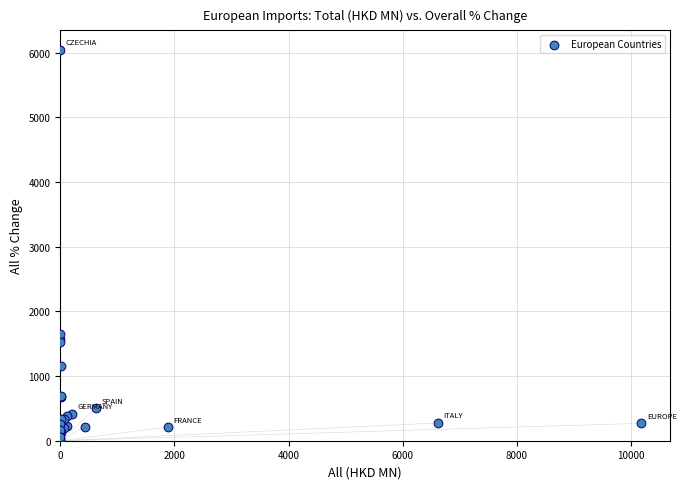

What Y value in the scatter plot is closest to 3020?

1653.0